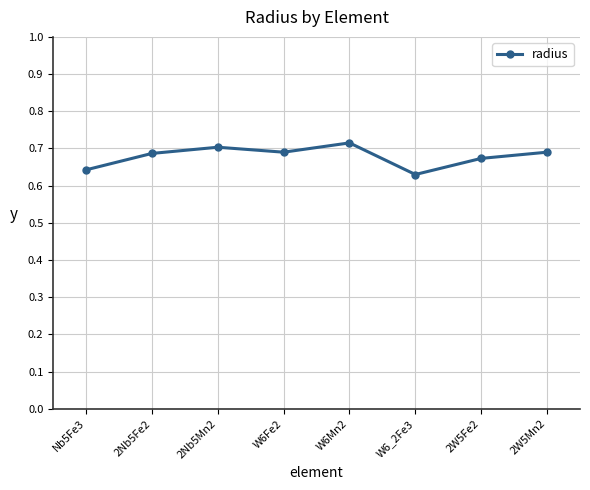

Is this an area chart (filled region under the line)?

No